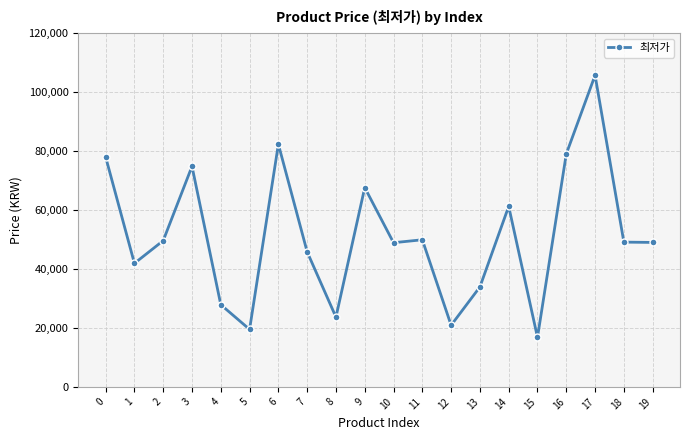

What is the ratio of the value at 10 to the value at 15?

2.9